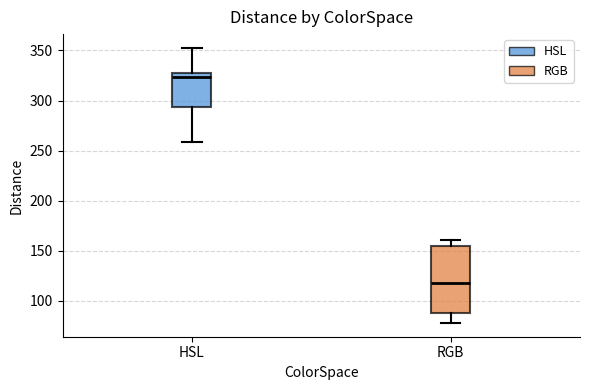

Reading left to right, read every box against the y-axis: the position of its median line, the range the box covers, and the ends of its whiskers. The values are not printed on the chart, so give them approximately, as read against the axis.

HSL: median 325, box 295 to 330, whiskers 260 to 355
RGB: median 120, box 90 to 155, whiskers 80 to 160